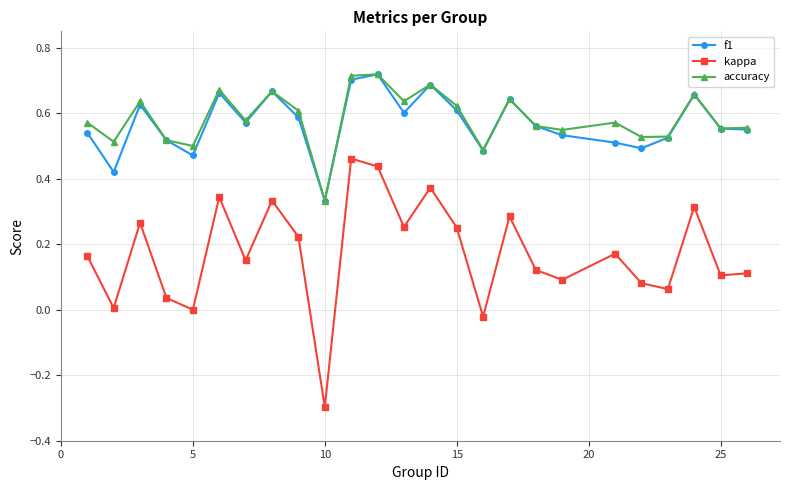

True or false: kappa and f1 cross at least once.

False